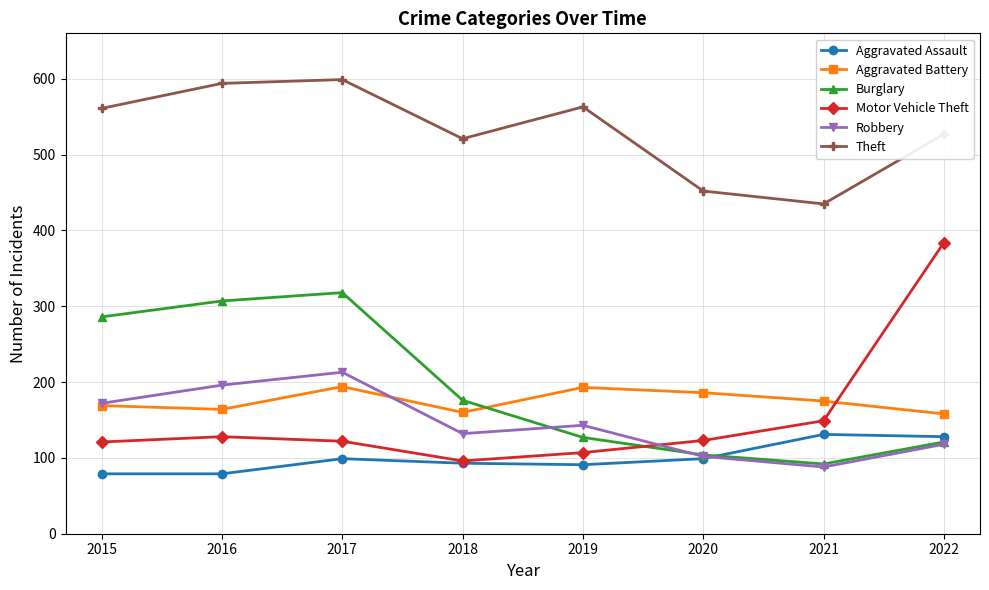

What is the value of the Burglary point at the 6th from the left?

104